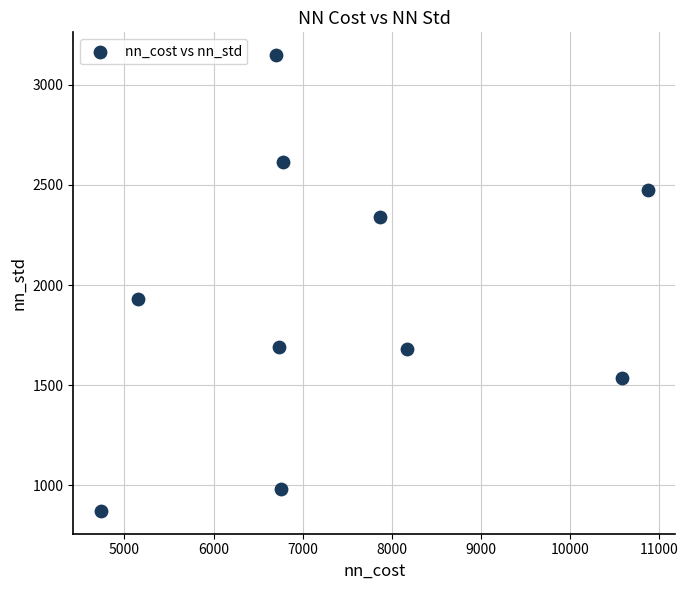

What is the average X value?

7435.2